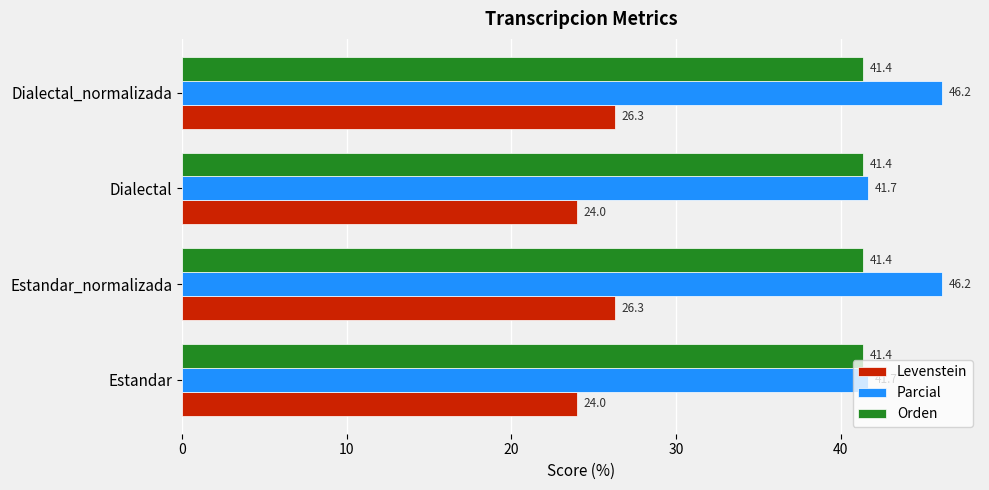

True or false: Orden has a value of 74.5 at Dialectal.

False